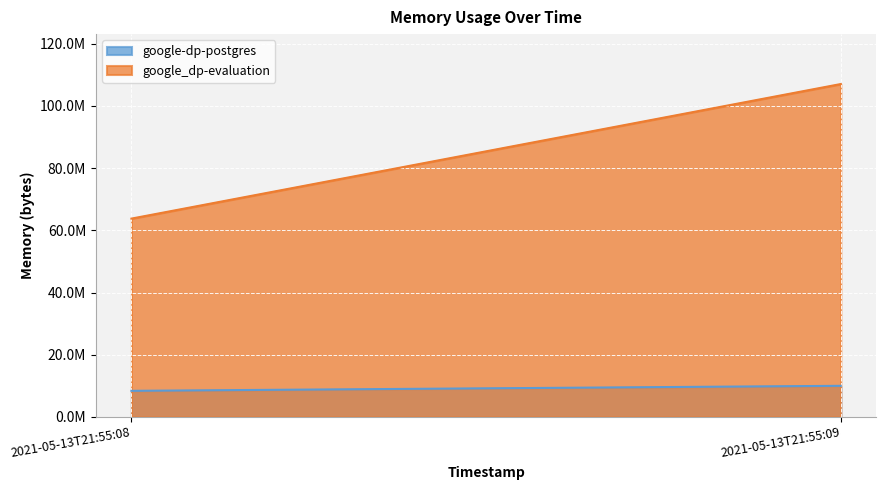

What is the minimum value for google_dp-evaluation?

63778816